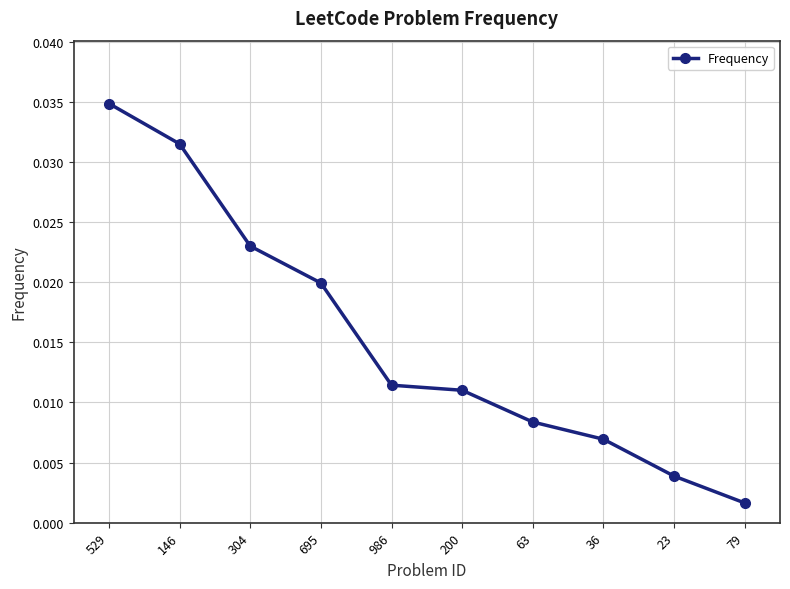

True or false: there are more than 1 points higher than both neighbors.

False